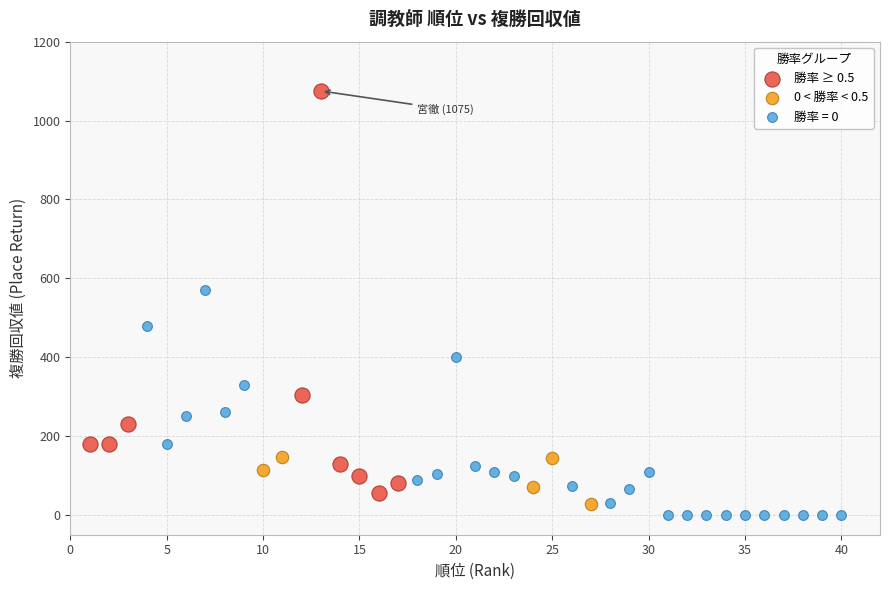

Which series reaches the minimum Y coordinate?

勝率 = 0